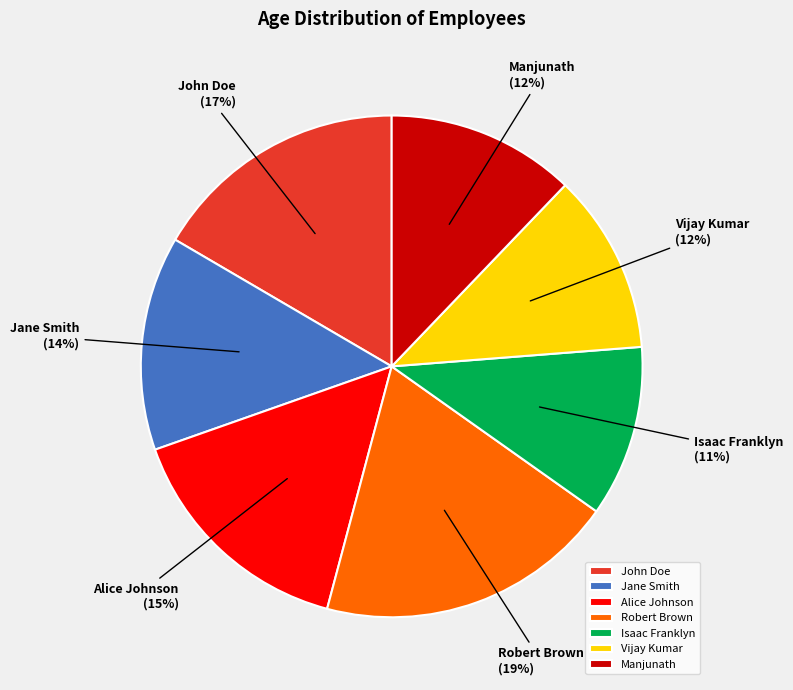

To the nearest percent, what percentage of the pie is Vijay Kumar?

12%